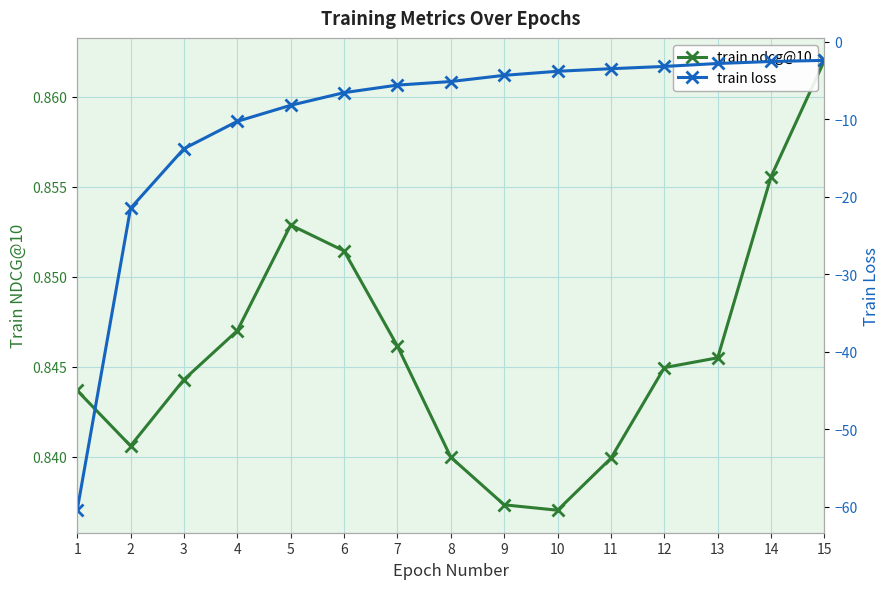

Which series has the widest spread of values?

train loss